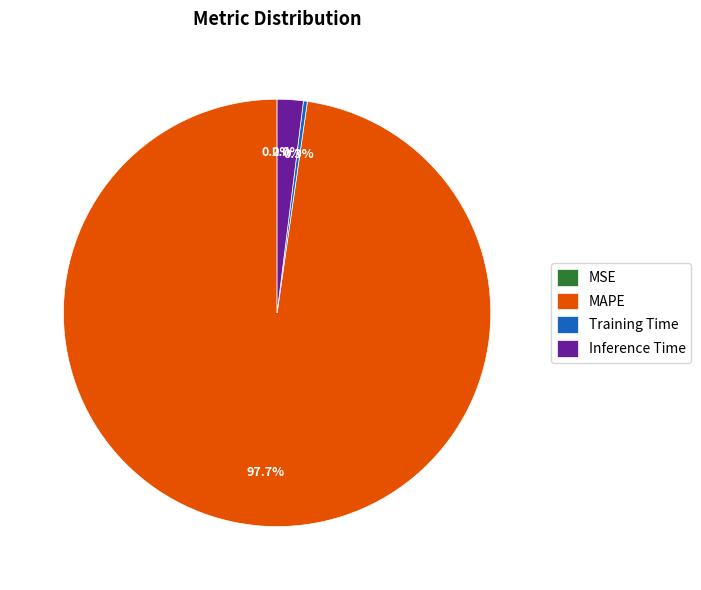

Does MAPE represent more than half of the total?

Yes